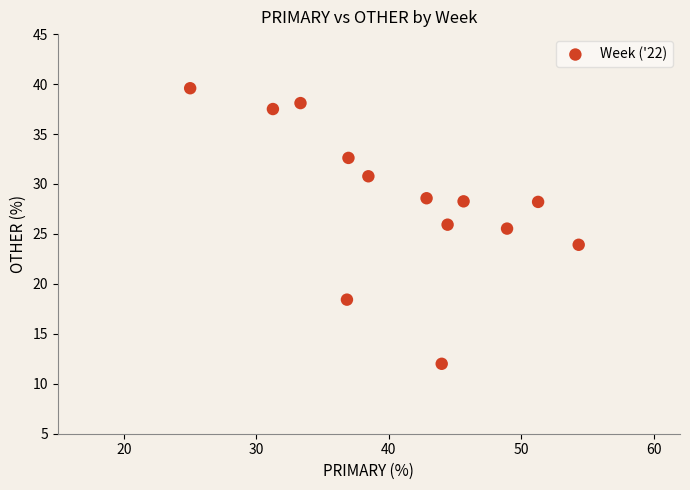

What is the range of Y values (max minus min)?

27.6